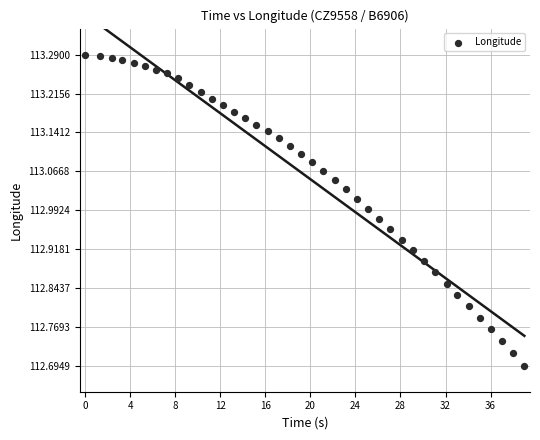

What is the range of Y values (max minus min)?

0.6